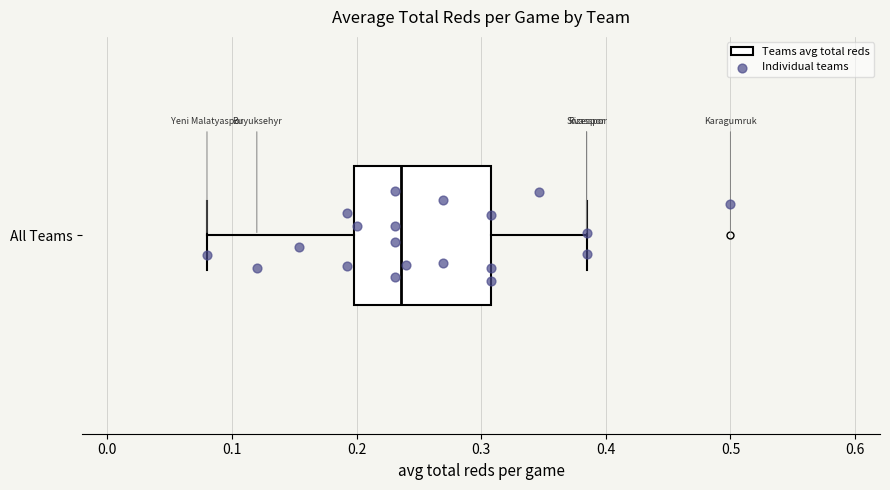

Where does the median line of the box for All Teams sit on the x-axis? The values are not printed on the chart, so give them approximately, as read against the axis.

0.24